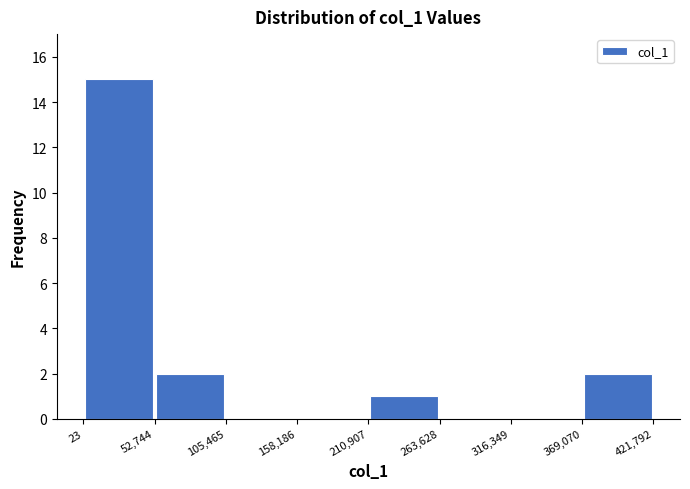

Reading left to right, transcribe this chart: for each bar, give the range it covers on the x-axis and its height. The values are not printed on the chart, so give them approximately, as read against the axis.

23 to 52,744: 15
52,744 to 105,465: 2
105,465 to 158,186: 0
158,186 to 210,907: 0
210,907 to 263,628: 1
263,628 to 316,349: 0
316,349 to 369,070: 0
369,070 to 421,792: 2